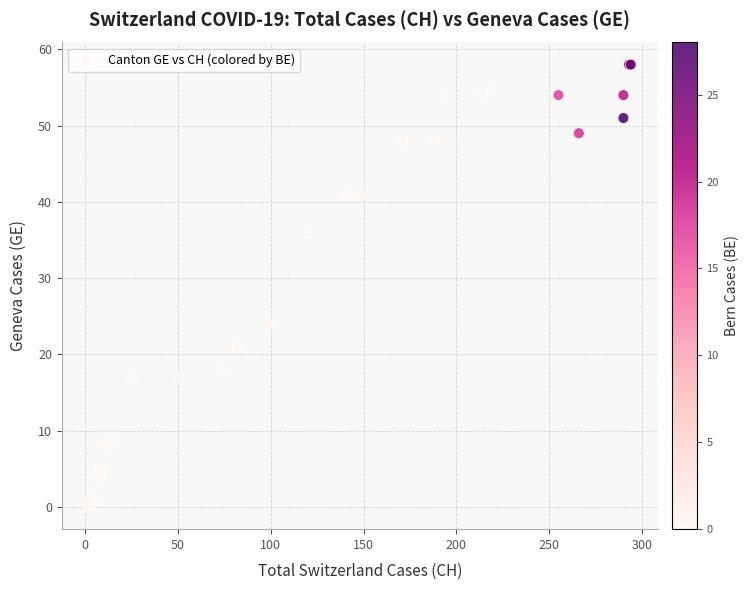

What Y value in the scatter plot is closest to 29?

24